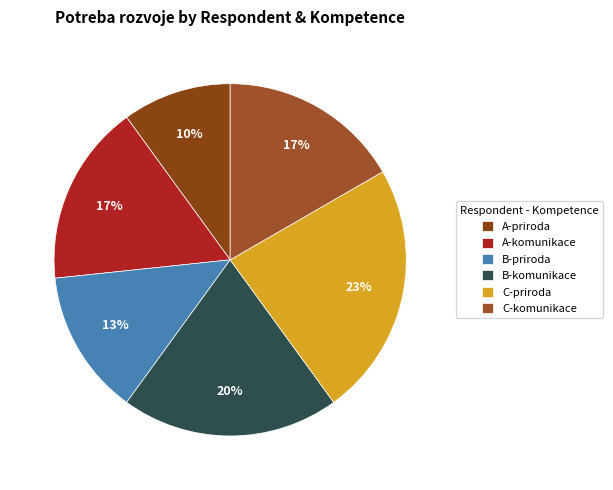

Does A-komunikace represent more than half of the total?

No